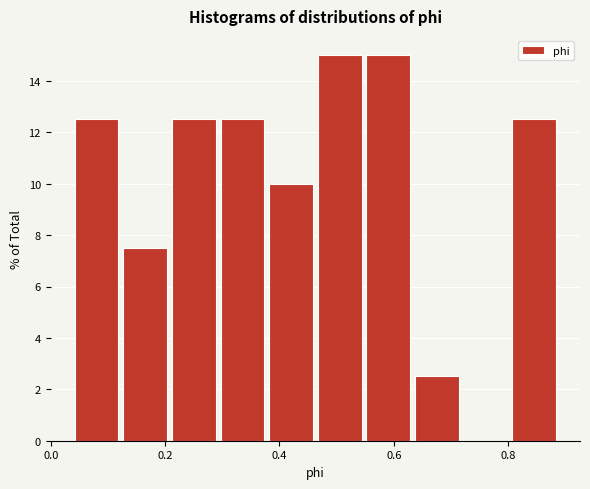

Reading left to right, list every bar in this chart as the range it spans on the x-axis followed by its height. Neither the bar edges nor the heights are printed on the chart, so give them approximately, as read against the axes.

0.04 to 0.12: 12.6
0.12 to 0.22: 7.6
0.22 to 0.30: 12.6
0.30 to 0.38: 12.6
0.38 to 0.46: 10.0
0.46 to 0.56: 15.0
0.56 to 0.64: 15.0
0.64 to 0.72: 2.6
0.72 to 0.80: 0
0.80 to 0.90: 12.6